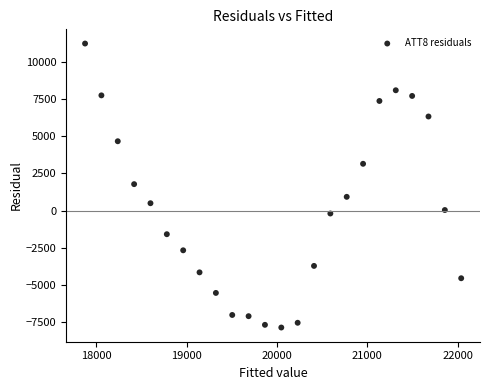

What is the range of X values (max minus min)?

4162.0